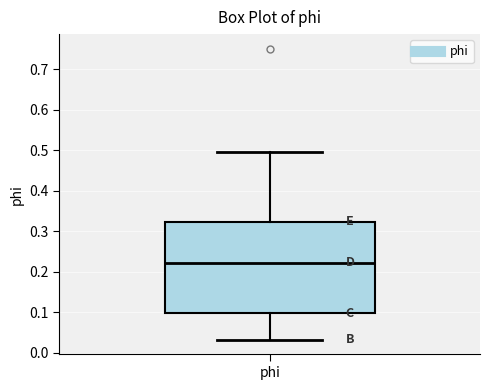

Transcribe this box plot: give where the median line is, the range the box spans, and where the two whiskers end, as read against the y-axis. The values are not printed on the chart, so give them approximately, as read against the axis.

median 0.22, box 0.10 to 0.32, whiskers 0.03 to 0.50